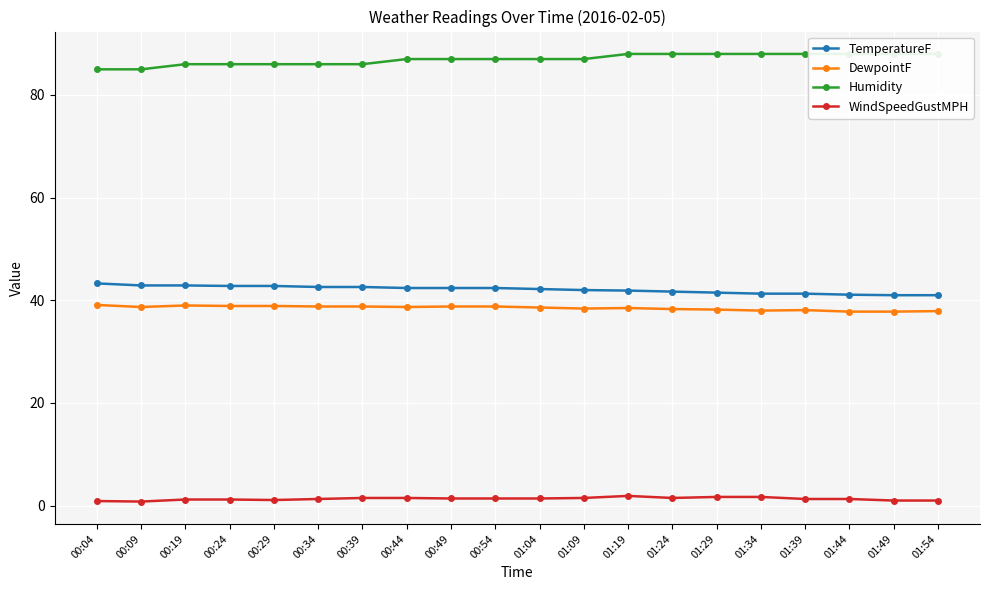

At which label does WindSpeedGustMPH reach its minimum?

00:09